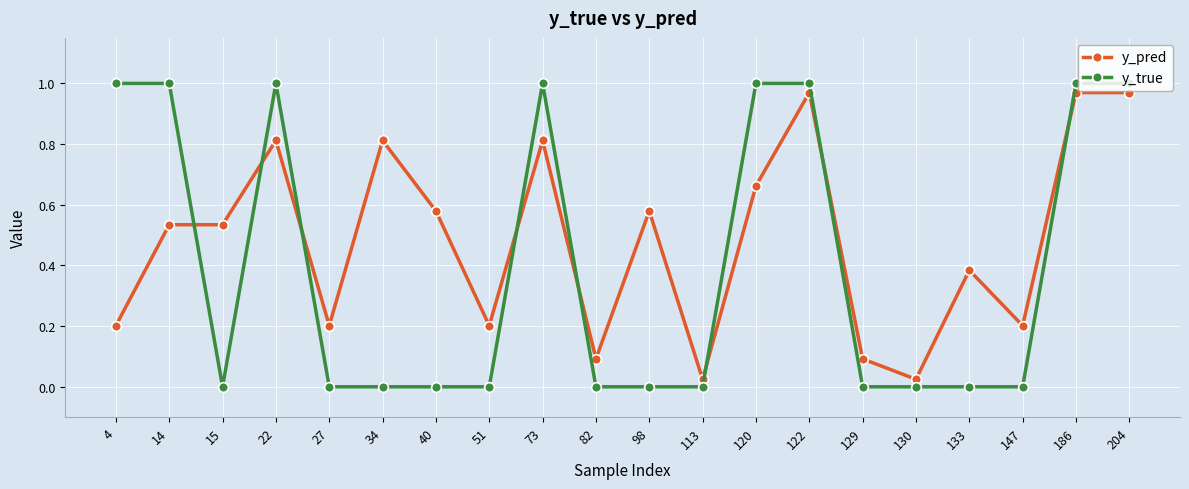

Rank the series by their average value, from lowest to highest.

y_true, y_pred